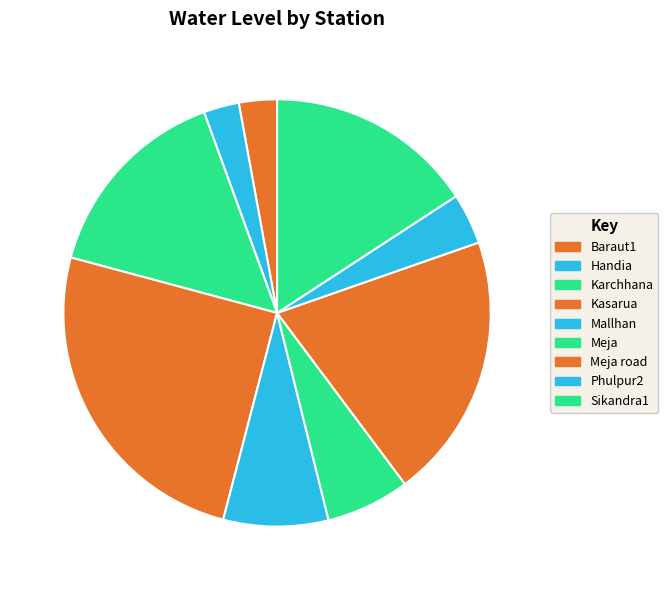

What percentage is the Baraut1 slice, to the nearest percent?

3%